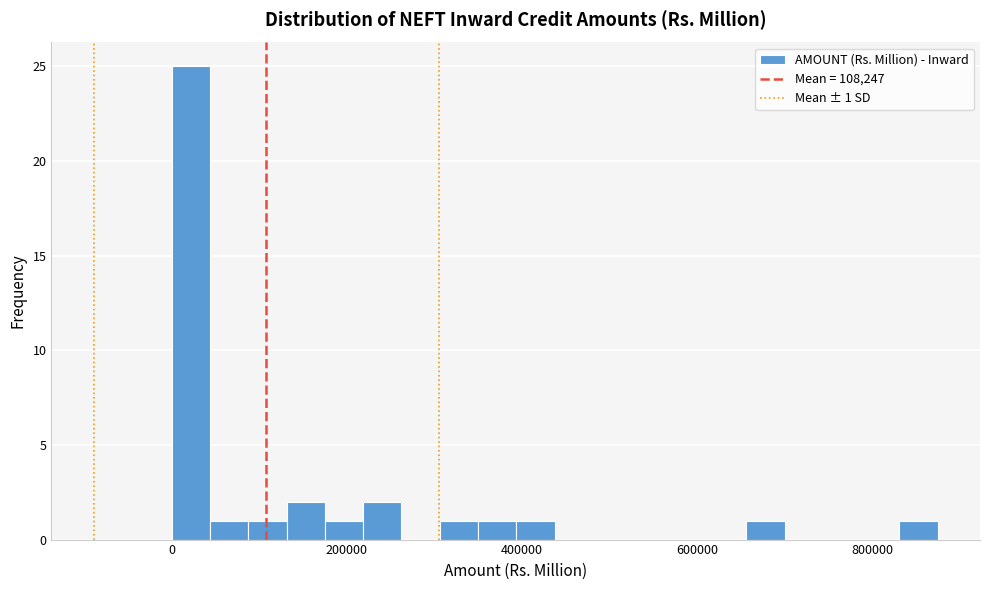

Read against the x-axis, roughly where is the centre of the tallest bar?

20000